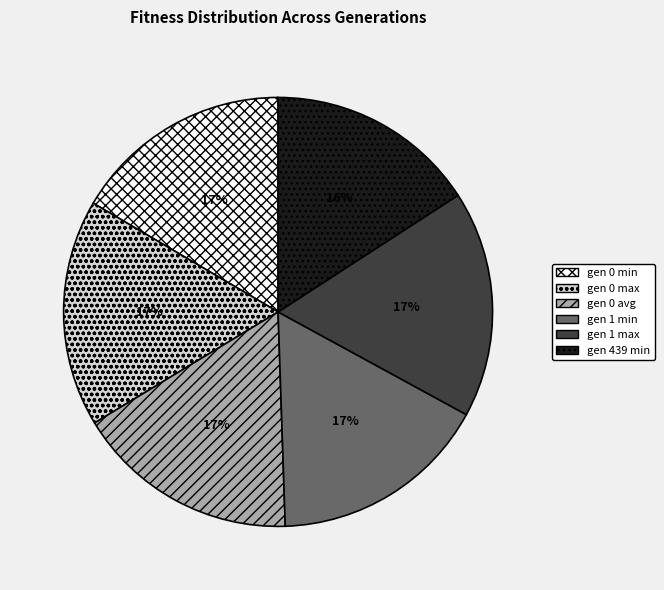

To the nearest percent, what portion does gen 1 min represent?

17%